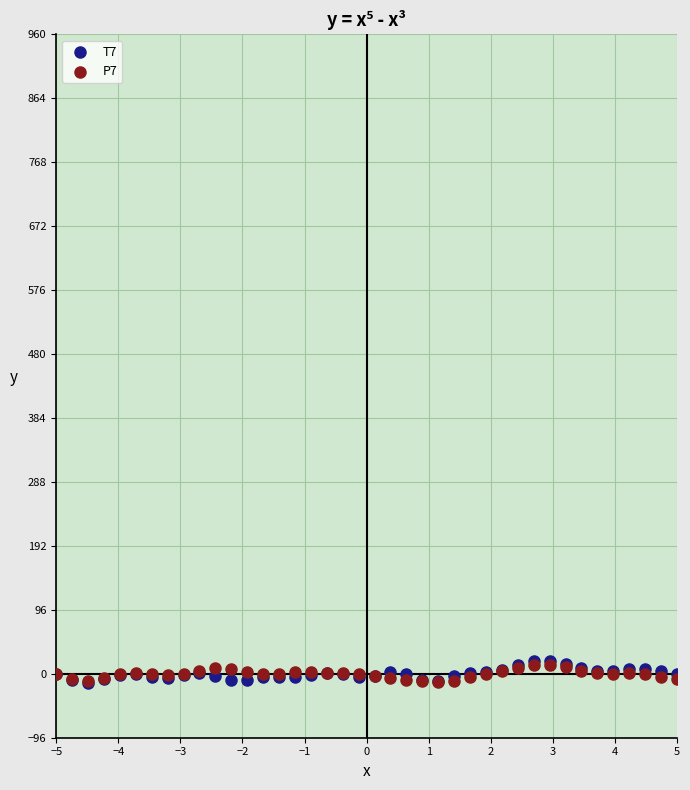

What are all the series names shown in the legend?

T7, P7